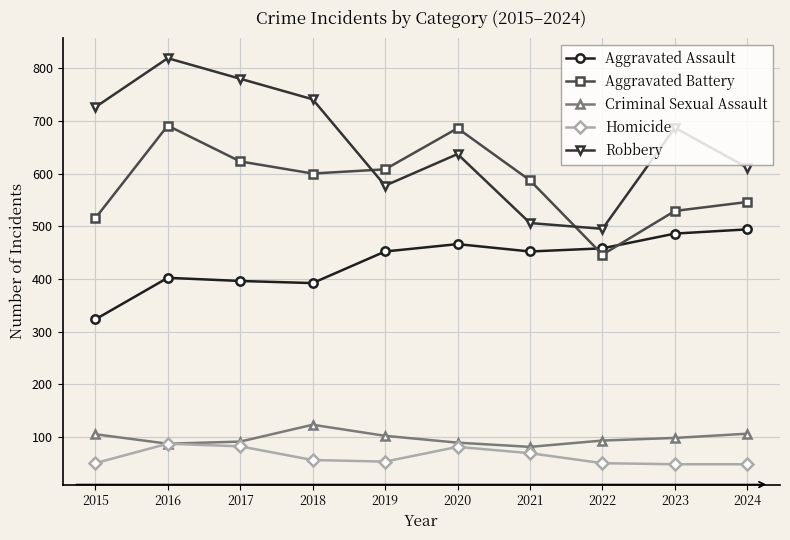

What is the difference between the maximum and minimum values in the Aggravated Assault series?

171